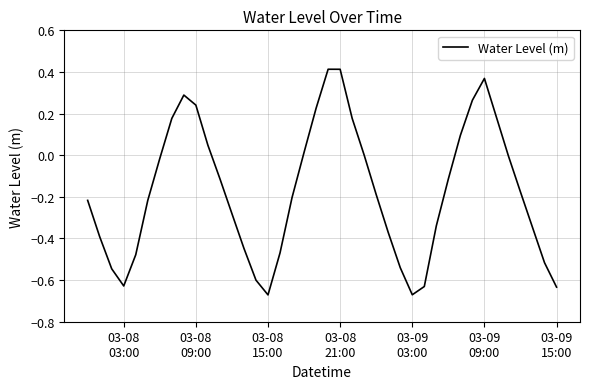

What is the difference between the maximum and minimum values?

1.1